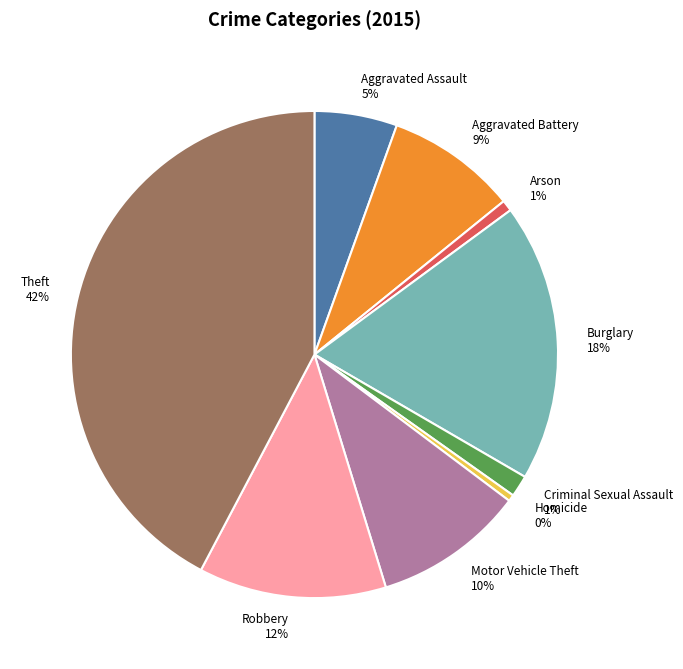

Which slice is the largest?

Theft